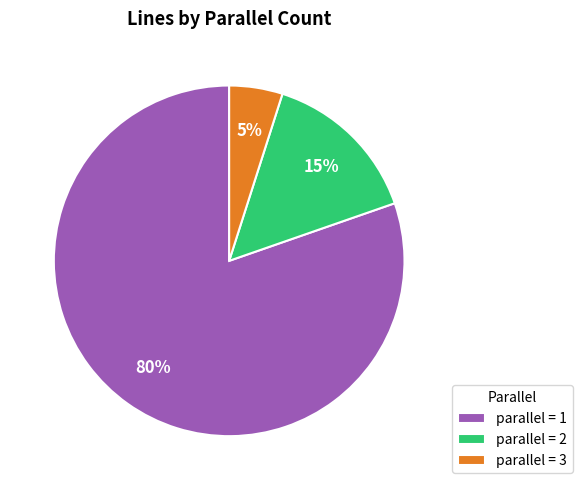

Approximately how many times larger is the value at parallel = 2 compared to parallel = 3?

3.0